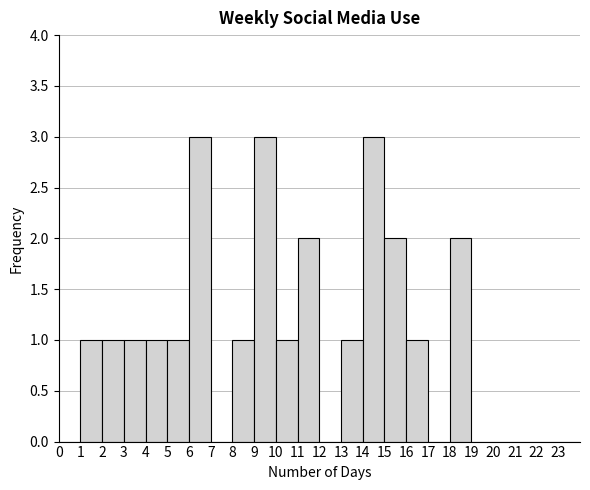

Reading left to right, list every bar in this chart as the range it spans on the x-axis followed by its height. The values are not printed on the chart, so give them approximately, as read against the axis.

0 to 1: 0
1 to 2: 1
2 to 3: 1
3 to 4: 1
4 to 5: 1
5 to 6: 1
6 to 7: 3
7 to 8: 0
8 to 9: 1
9 to 10: 3
10 to 11: 1
11 to 12: 2
12 to 13: 0
13 to 14: 1
14 to 15: 3
15 to 16: 2
16 to 17: 1
17 to 18: 0
18 to 19: 2
19 to 20: 0
20 to 21: 0
21 to 22: 0
22 to 23: 0
23 to 24: 0